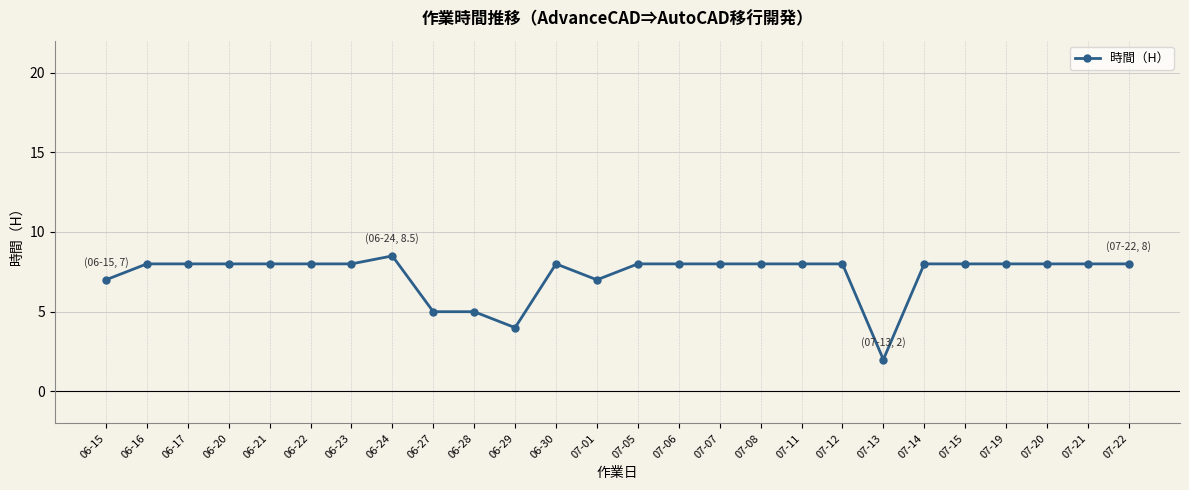

True or false: the data has more than 1 interior local peaks.

True